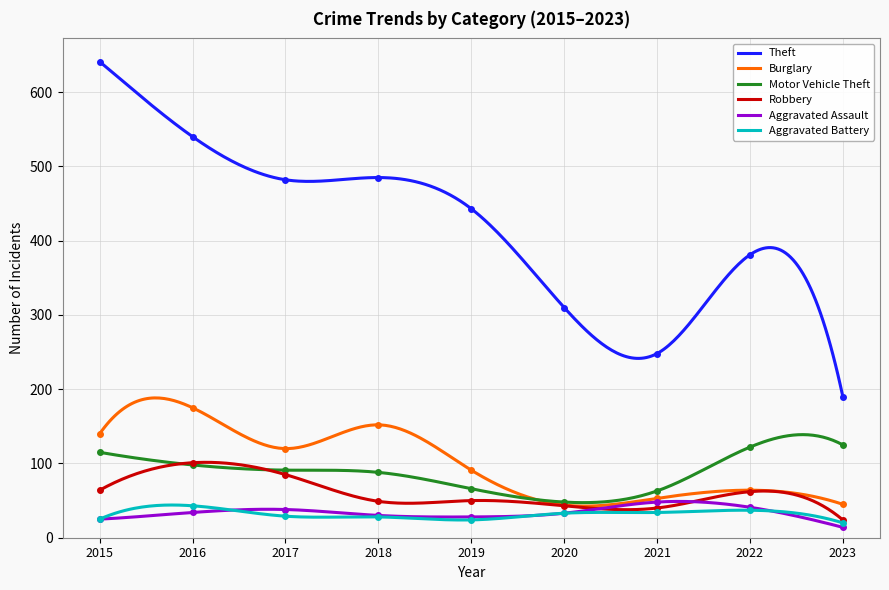

In Theft, how many points are higher than both neighbors (excluding endpoints)?

2